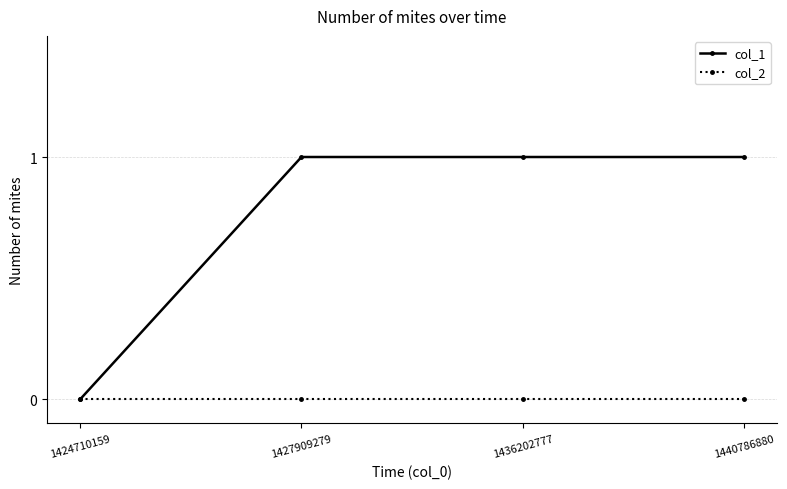

List the series in order of their overall mean, lowest first.

col_2, col_1